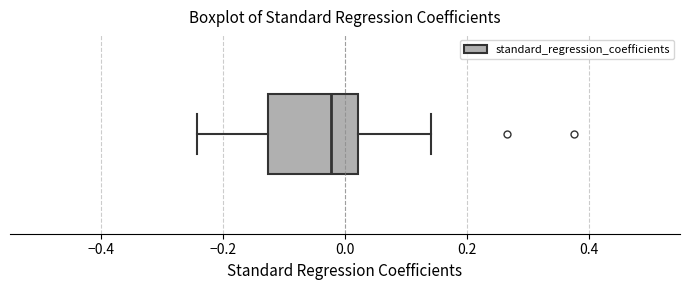

Transcribe this box plot: give where the median line is, the range the box spans, and where the two whiskers end, as read against the x-axis. The values are not printed on the chart, so give them approximately, as read against the axis.

median -0.02, box -0.12 to 0.02, whiskers -0.24 to 0.14